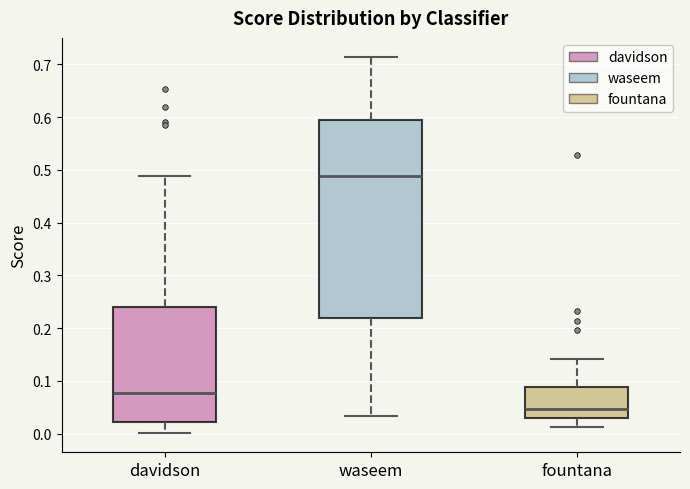

Reading left to right, transcribe this box plot: for each box, give where its median line is, the range the box spans, and where its two whiskers end, as read against the y-axis. The values are not printed on the chart, so give them approximately, as read against the axis.

davidson: median 0.08, box 0.02 to 0.24, whiskers 0.00 to 0.49
waseem: median 0.49, box 0.22 to 0.60, whiskers 0.03 to 0.71
fountana: median 0.05, box 0.03 to 0.09, whiskers 0.01 to 0.14